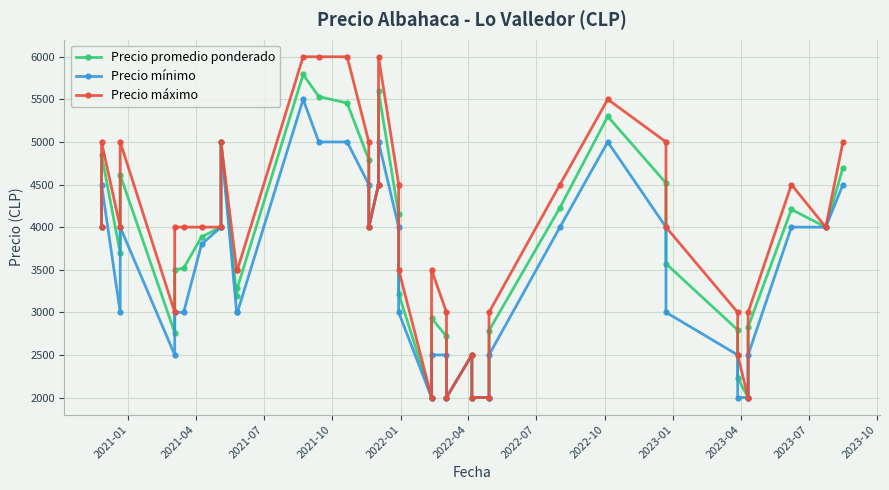

Which has a higher value, 2023-10 or 2022-10?

2022-10